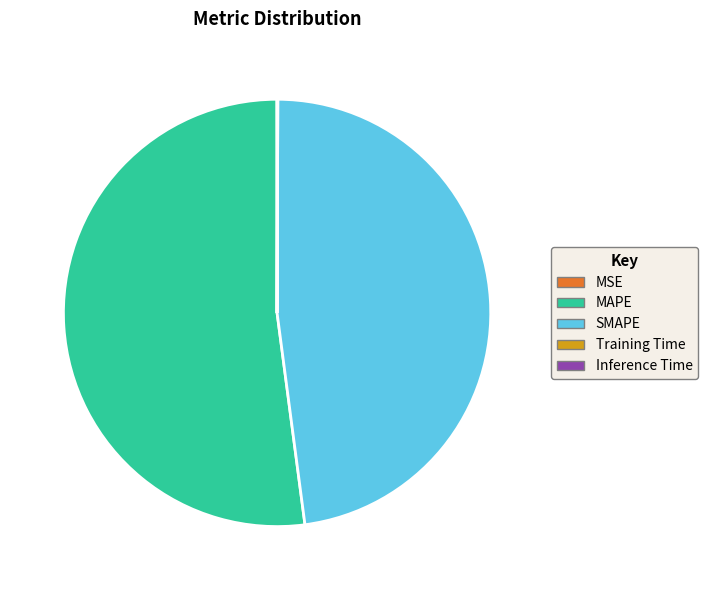

Is there any slice that represents more than half of the pie?

Yes